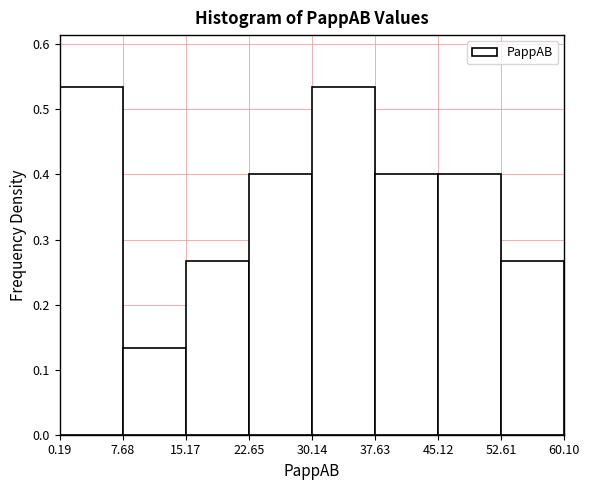

Reading left to right, list every bar in this chart as the range it spans on the x-axis followed by its height. The values are not printed on the chart, so give them approximately, as read against the axis.

0.19 to 7.68: 0.53
7.68 to 15.17: 0.13
15.17 to 22.65: 0.27
22.65 to 30.14: 0.40
30.14 to 37.63: 0.53
37.63 to 45.12: 0.40
45.12 to 52.61: 0.40
52.61 to 60.10: 0.27